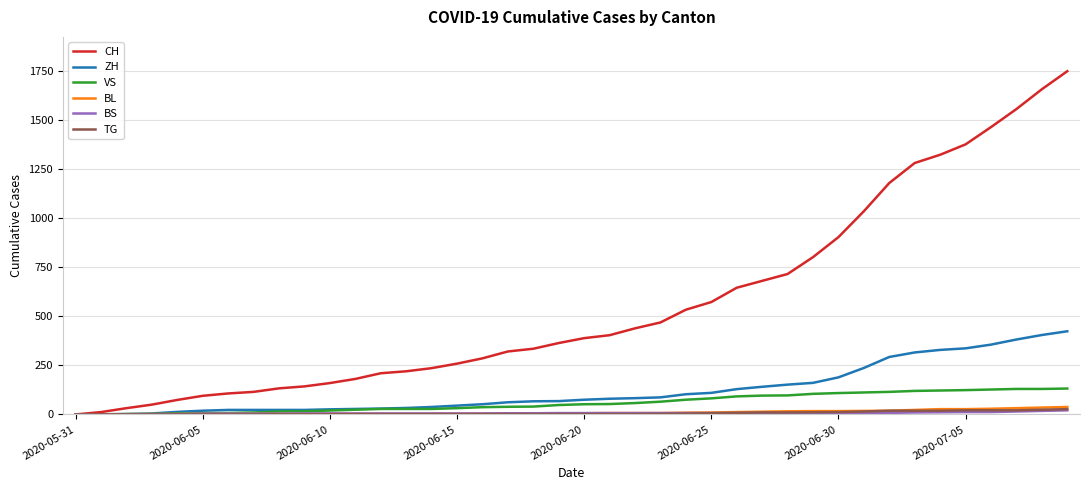

Which series has the widest spread of values?

CH